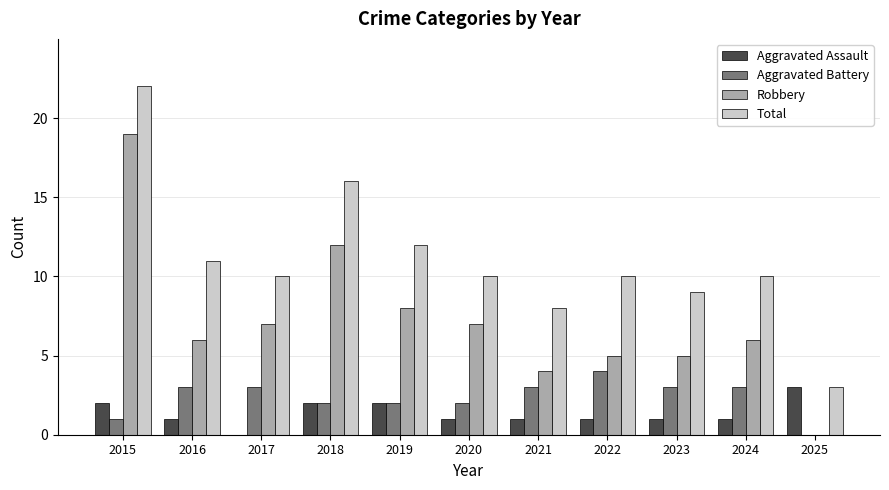

What is the difference between the Aggravated Assault values at 2019 and 2023?

1